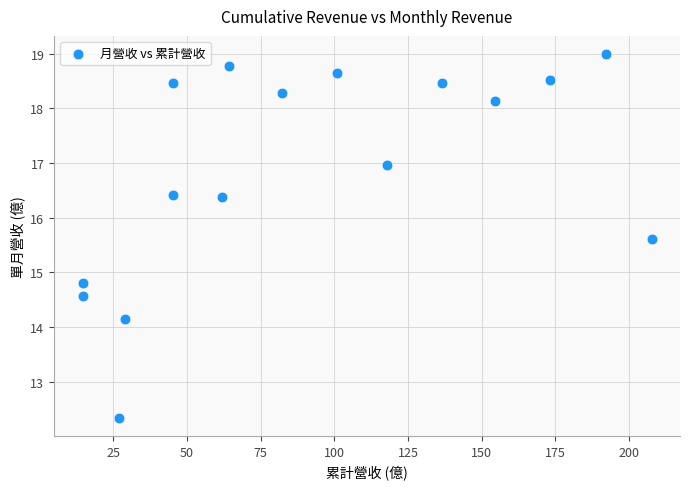

What is the range of X values (max minus min)?

193.1